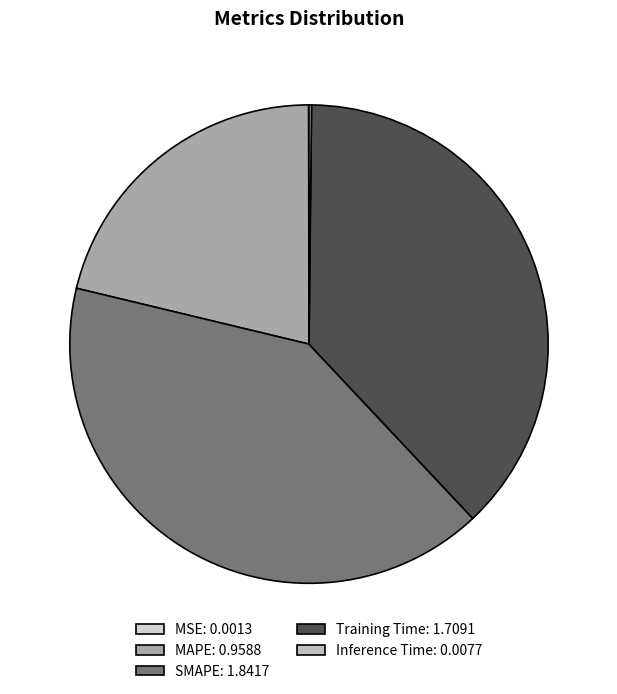

Rank the categories by value from highest to lowest.

SMAPE, Training Time, MAPE, Inference Time, MSE